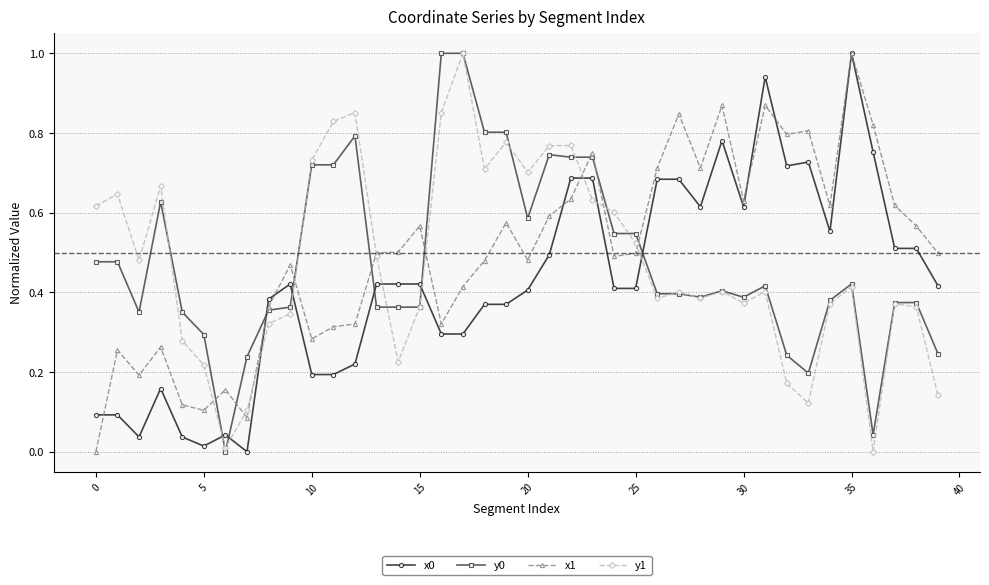

True or false: y0 has more than 1 interior local peaks.

True